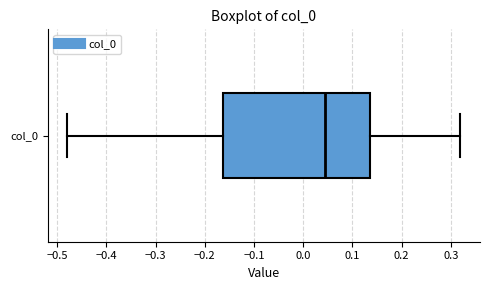

Where is the left edge of the box for col_0 on the x-axis? The values are not printed on the chart, so give them approximately, as read against the axis.

-0.16